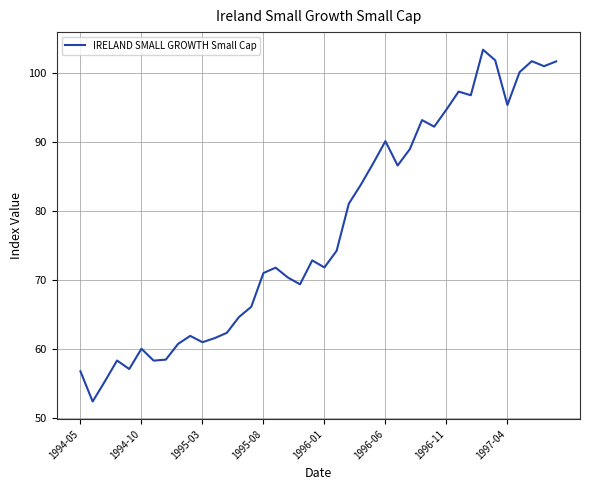

What is the difference between the maximum and minimum values?

50.9